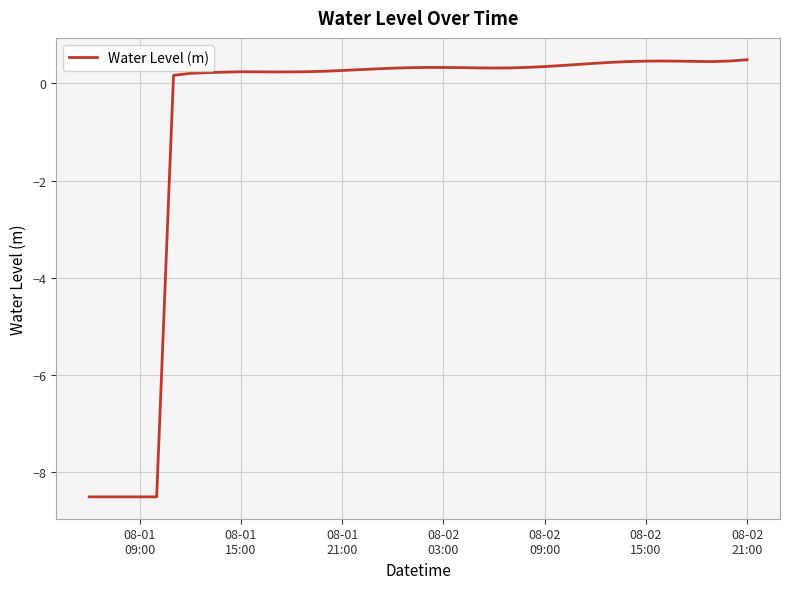

True or false: there are more than 0 points higher than both neighbors.

True